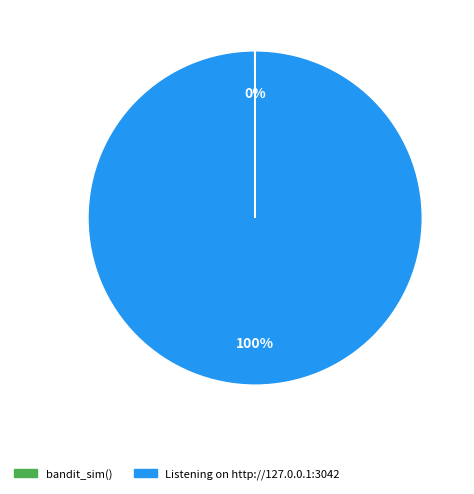

To the nearest percent, what is the difference between the largest and smallest slice percentages?

100%